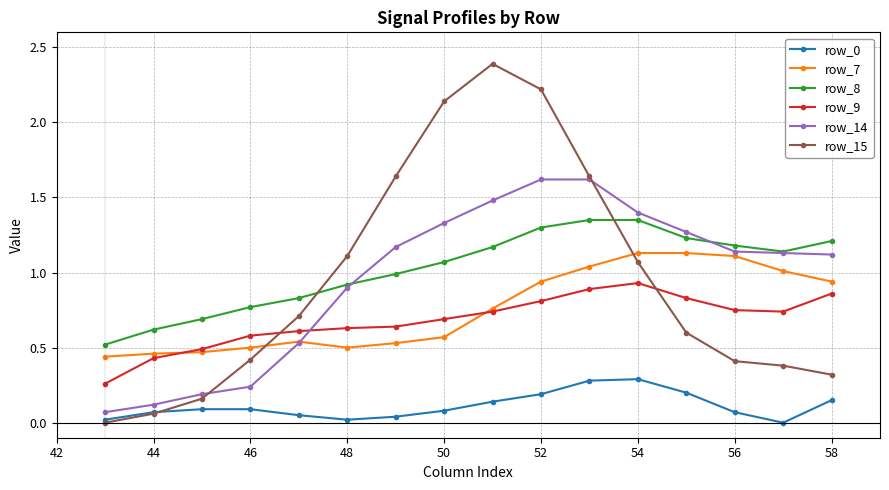

True or false: row_8 and row_0 intersect in this chart.

False